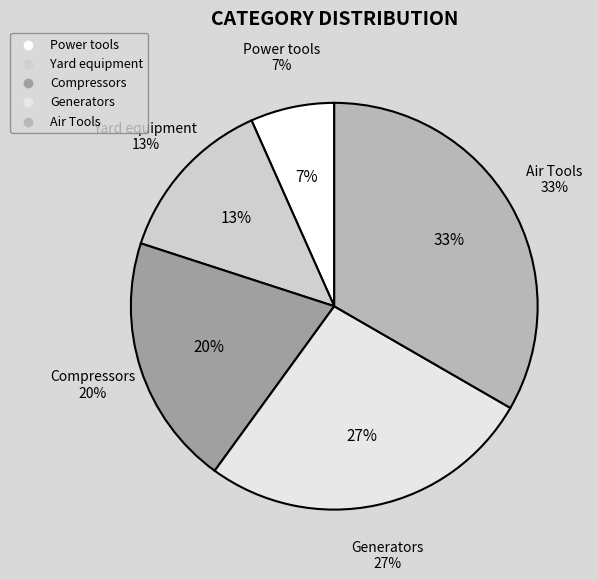

What percentage is the Yard equipment slice, to the nearest percent?

13%